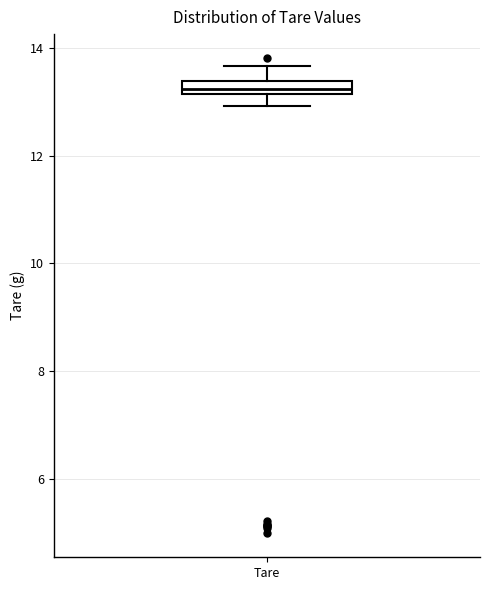

Where does the lower whisker of the box for Tare end on the y-axis? The values are not printed on the chart, so give them approximately, as read against the axis.

13.0